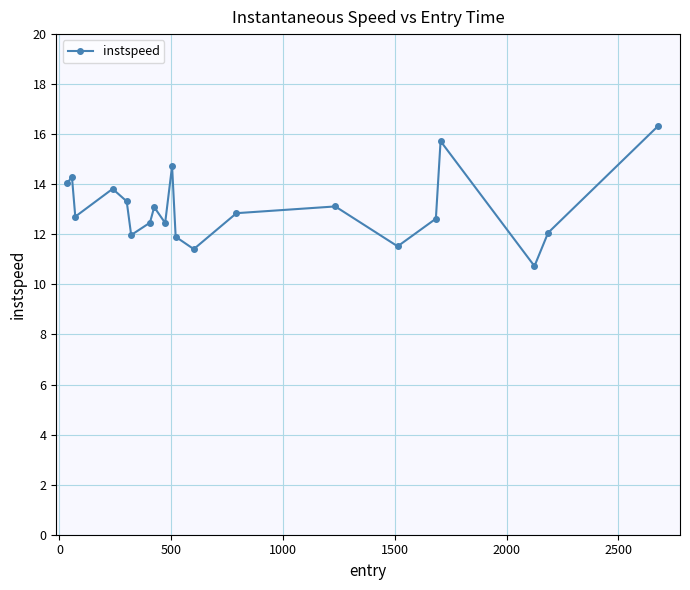

What is the value of the 10th point from the left?

14.7